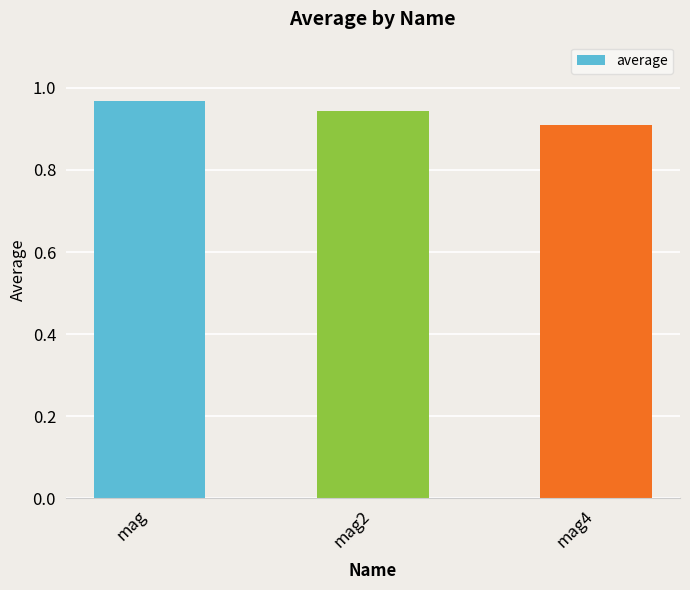

List the labels in order of value, largest first.

mag, mag2, mag4